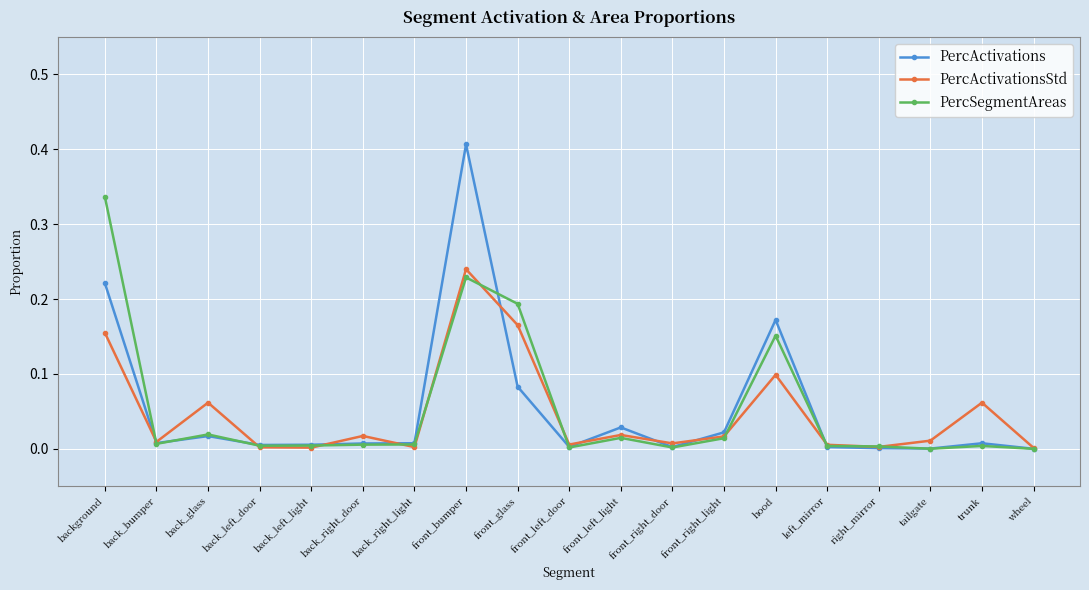

What is the label of the 6th point from the left?

back_right_door